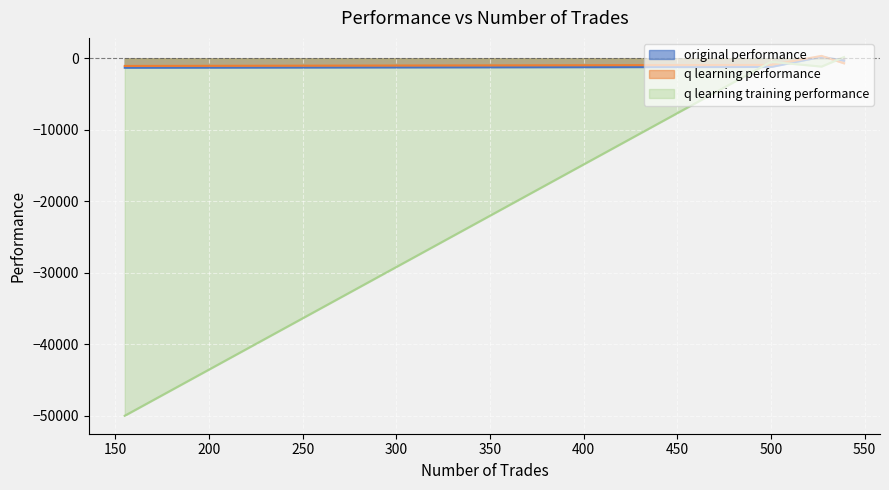

At which label is original performance closest to -554?

539